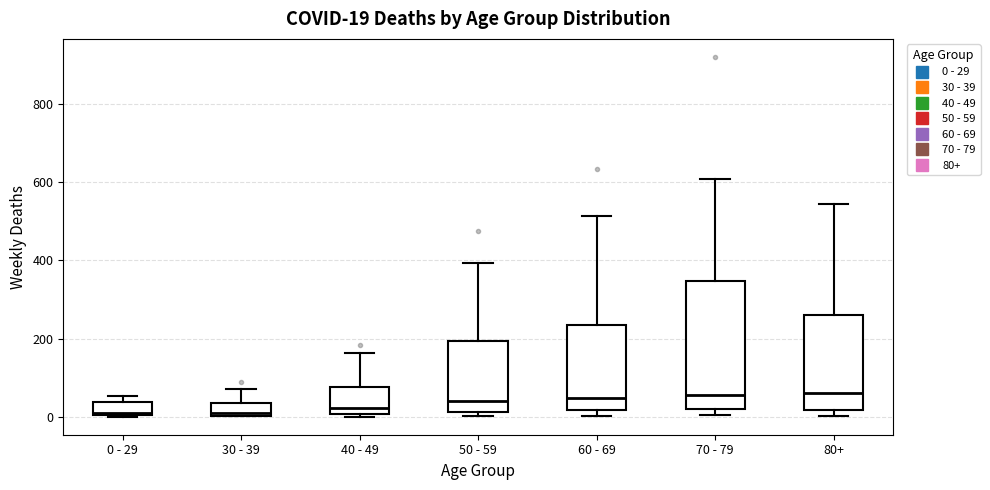

Comparing the boxes themselves (not the whiskers), which one is the tallest?

70 - 79